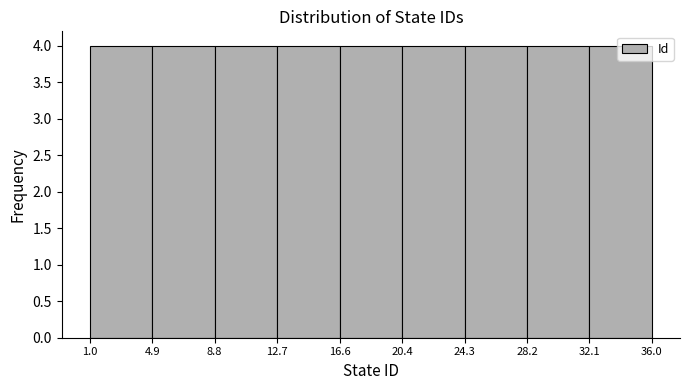

Reading left to right, transcribe this chart: for each bar, give the range it covers on the x-axis and its height. The values are not printed on the chart, so give them approximately, as read against the axis.

1.0 to 4.9: 4
4.9 to 8.8: 4
8.8 to 12.7: 4
12.7 to 16.6: 4
16.6 to 20.4: 4
20.4 to 24.3: 4
24.3 to 28.2: 4
28.2 to 32.1: 4
32.1 to 36.0: 4